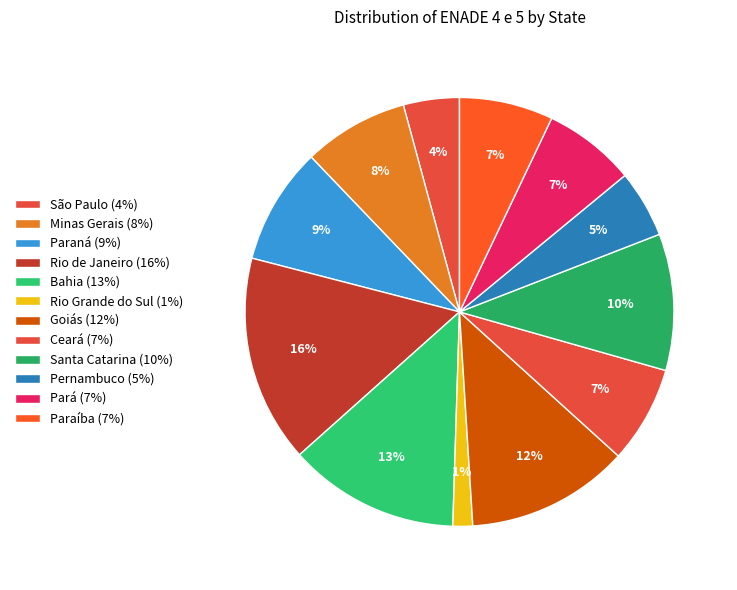

Is it true that Paraíba is 7% of the pie?

True